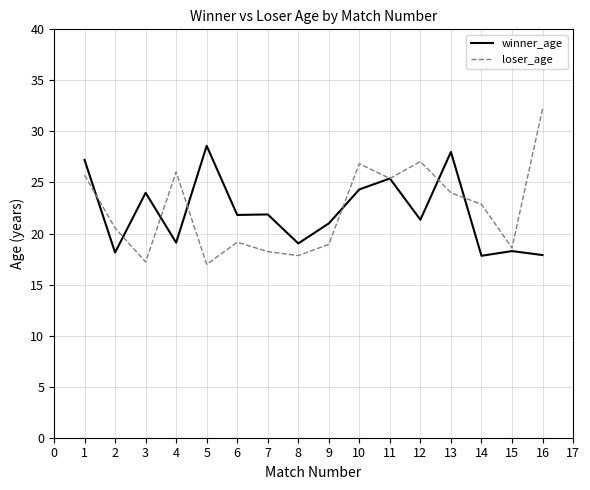

What is the difference between the highest and lowest values at 14?

5.0